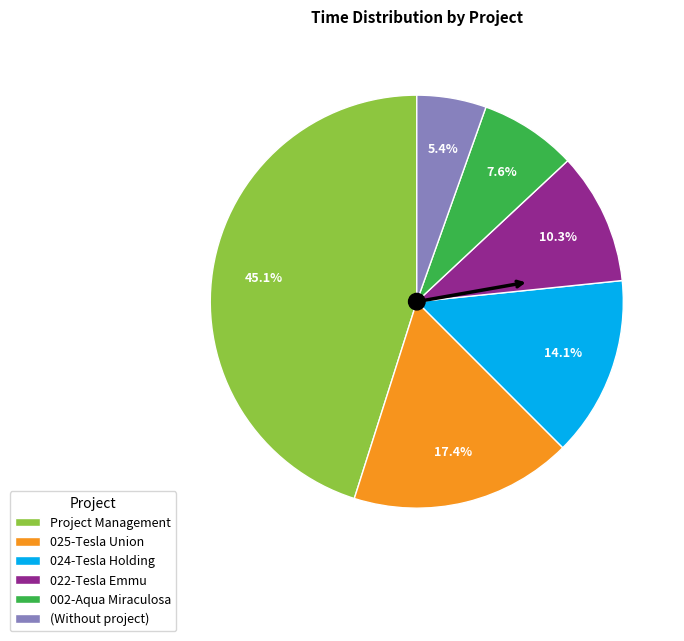

What is the ratio of the value at 002-Aqua Miraculosa to the value at (Without project)?

1.4